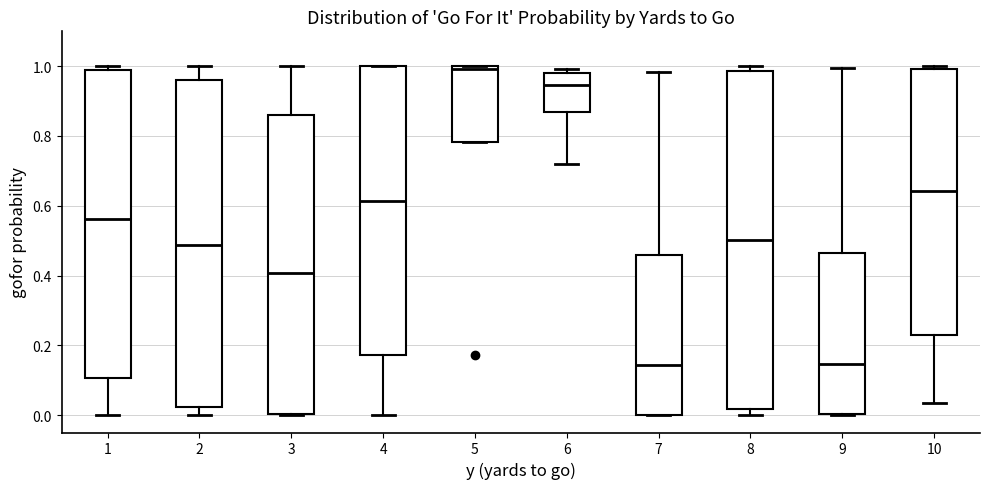

Which box is the tallest, from its lower edge to its upper edge?

8